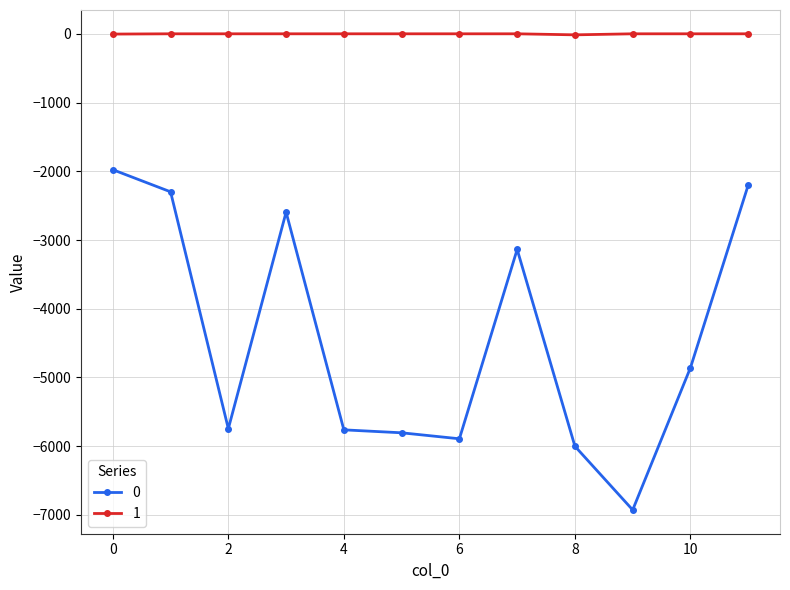

List the series in order of their peak value, lowest first.

0, 1